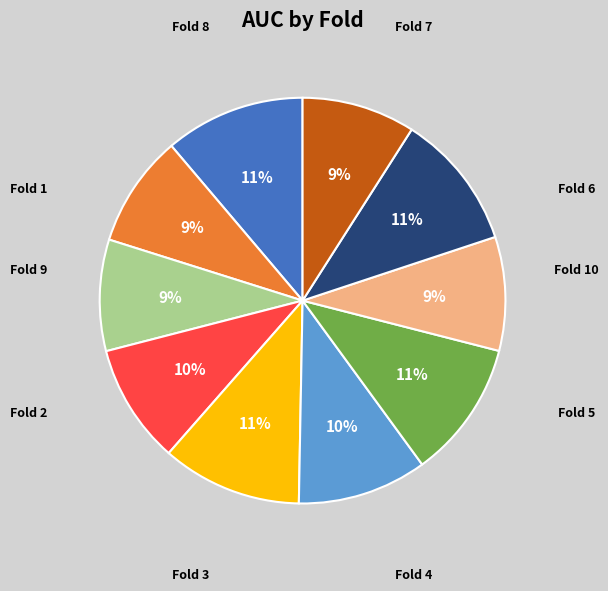

To the nearest percent, what is the average slice percentage?

10%